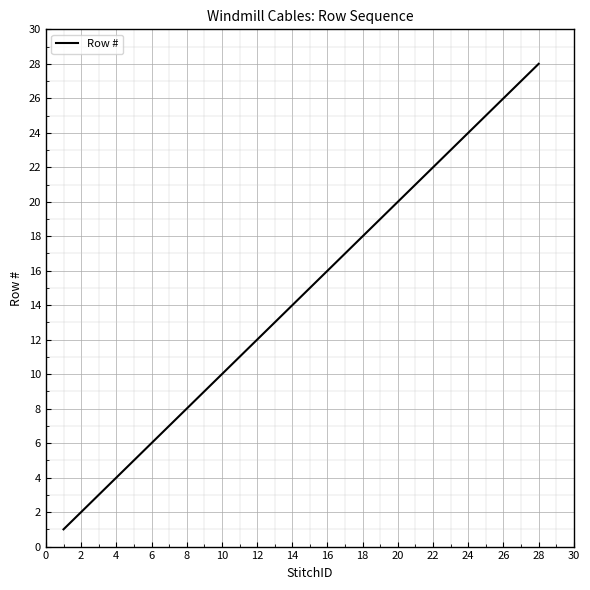

What is the greatest value displayed?

28